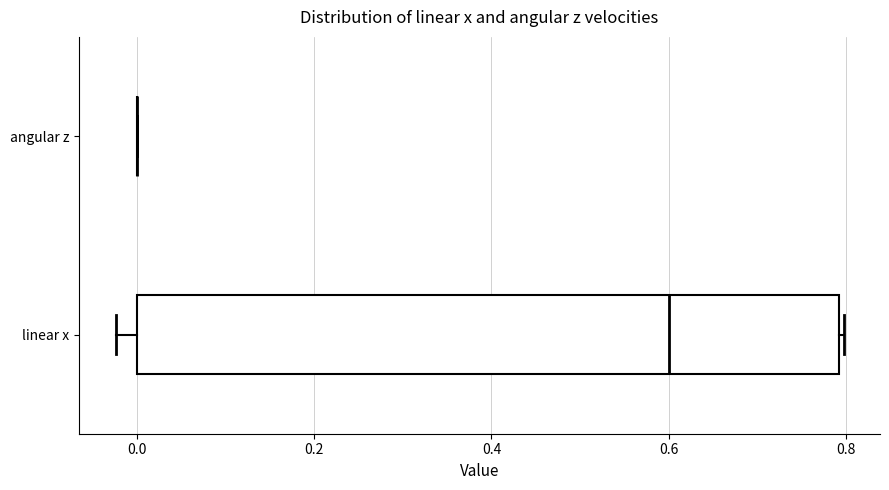

Which box is the widest, from its left edge to its right edge?

linear x